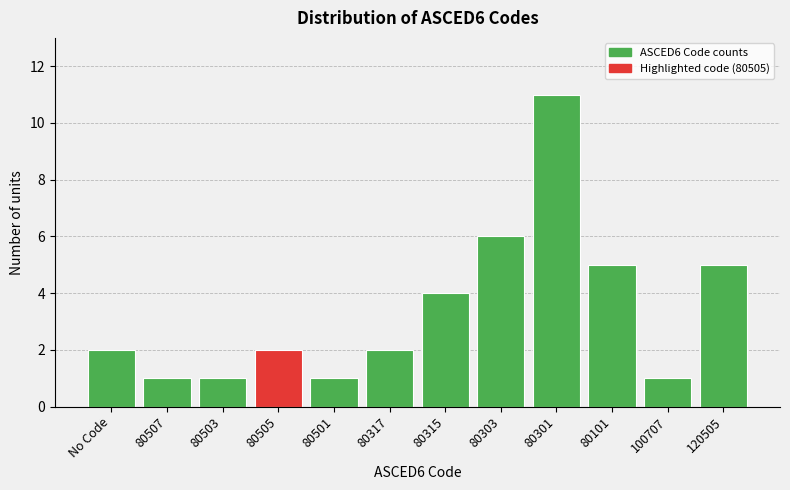

Reading right to left, extract all data points from this chart.

120505=5	100707=1	80101=5	80301=11	80303=6	80315=4	80317=2	80501=1	80505=2	80503=1	80507=1	No Code=2